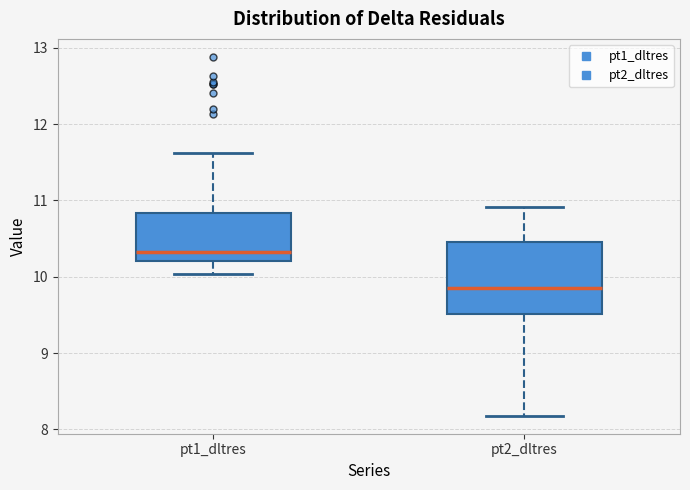

Which box is the tallest, from its lower edge to its upper edge?

pt2_dltres